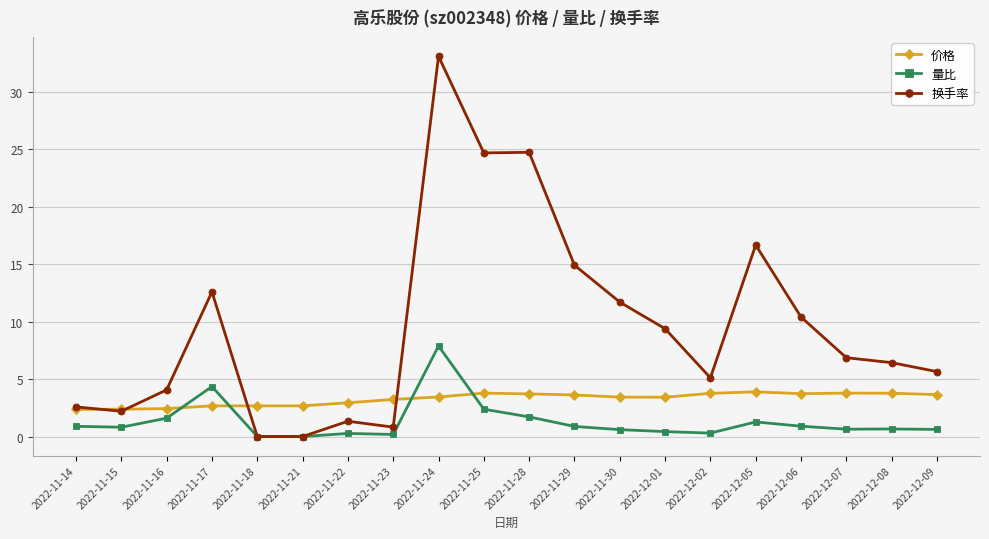

Which series changed the most between 2022-11-23 and 2022-12-06?

换手率